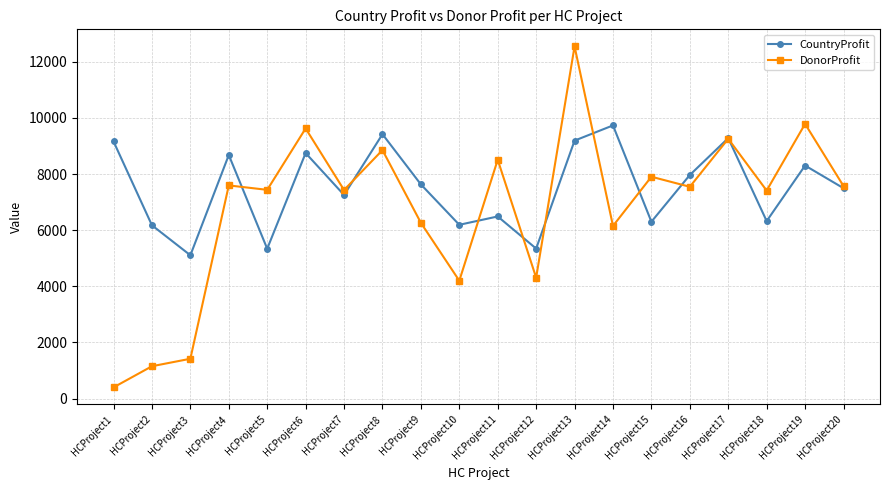

Is the value of DonorProfit at HCProject10 greater than the value of CountryProfit at HCProject10?

No